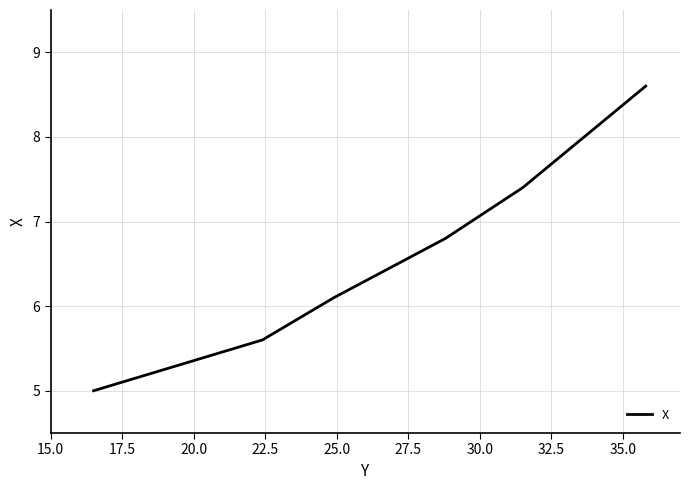

Reading left to right, what are all the values shown in this chart?

5.0	5.6	6.1	6.8	7.4	8.6